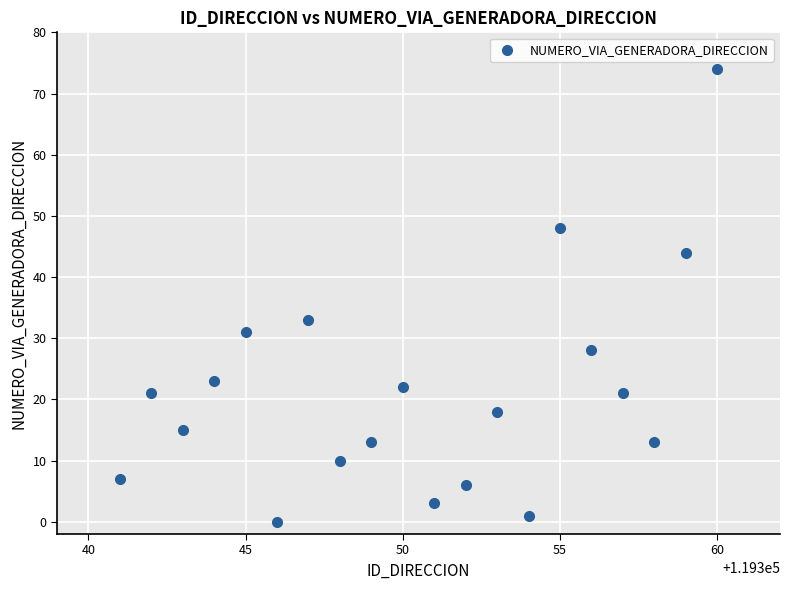

What is the range of Y values (max minus min)?

74